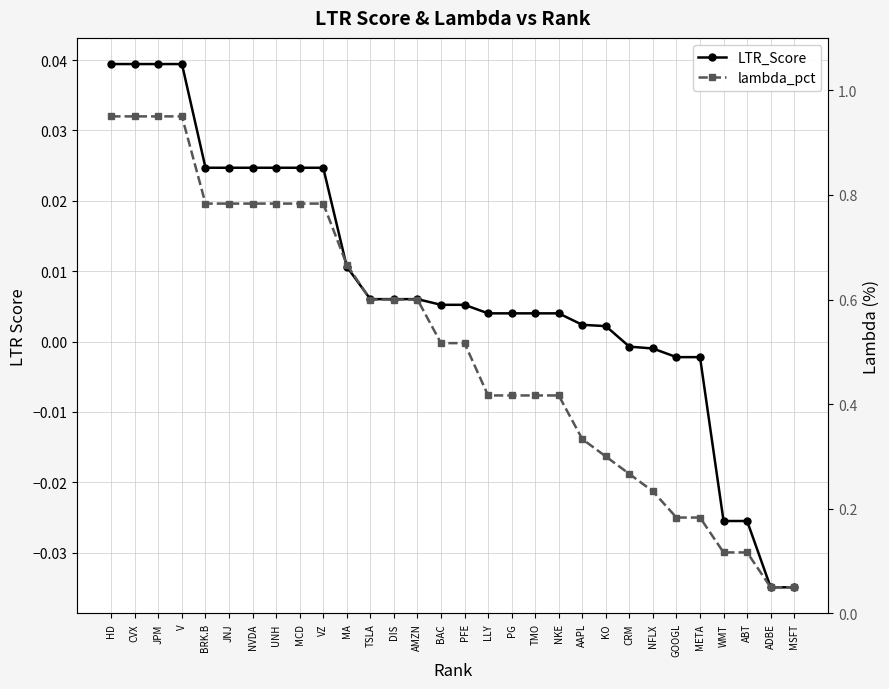

Reading left to right, list all the values displayed in this chart.

LTR_Score: HD=0.0	CVX=0.0	JPM=0.0	V=0.0	BRK.B=0.0	JNJ=0.0	NVDA=0.0	UNH=0.0	MCD=0.0	VZ=0.0	MA=0.0	TSLA=0.0	DIS=0.0	AMZN=0.0	BAC=0.0	PFE=0.0	LLY=0.0	PG=0.0	TMO=0.0	NKE=0.0	AAPL=0.0	KO=0.0	CRM=-0.0	NFLX=-0.0	GOOGL=-0.0	META=-0.0	WMT=-0.0	ABT=-0.0	ADBE=-0.0	MSFT=-0.0
lambda_pct: HD=0.9	CVX=0.9	JPM=0.9	V=0.9	BRK.B=0.8	JNJ=0.8	NVDA=0.8	UNH=0.8	MCD=0.8	VZ=0.8	MA=0.7	TSLA=0.6	DIS=0.6	AMZN=0.6	BAC=0.5	PFE=0.5	LLY=0.4	PG=0.4	TMO=0.4	NKE=0.4	AAPL=0.3	KO=0.3	CRM=0.3	NFLX=0.2	GOOGL=0.2	META=0.2	WMT=0.1	ABT=0.1	ADBE=0.1	MSFT=0.1